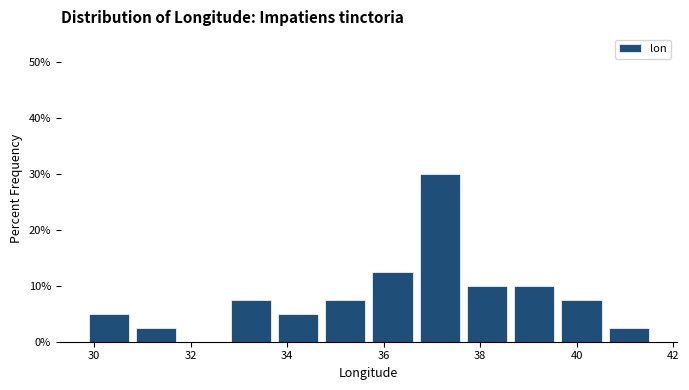

Reading left to right, transcribe this chart: for each bar, give the range it covers on the x-axis and its height. Neither the bar edges nor the heights are printed on the chart, so give them approximately, as read against the axes.

29.8 to 30.8: 5
30.8 to 31.8: 3
31.8 to 32.8: 0
32.8 to 33.8: 8
33.8 to 34.8: 5
34.8 to 35.6: 8
35.6 to 36.6: 13
36.6 to 37.6: 30
37.6 to 38.6: 10
38.6 to 39.6: 10
39.6 to 40.6: 8
40.6 to 41.6: 3